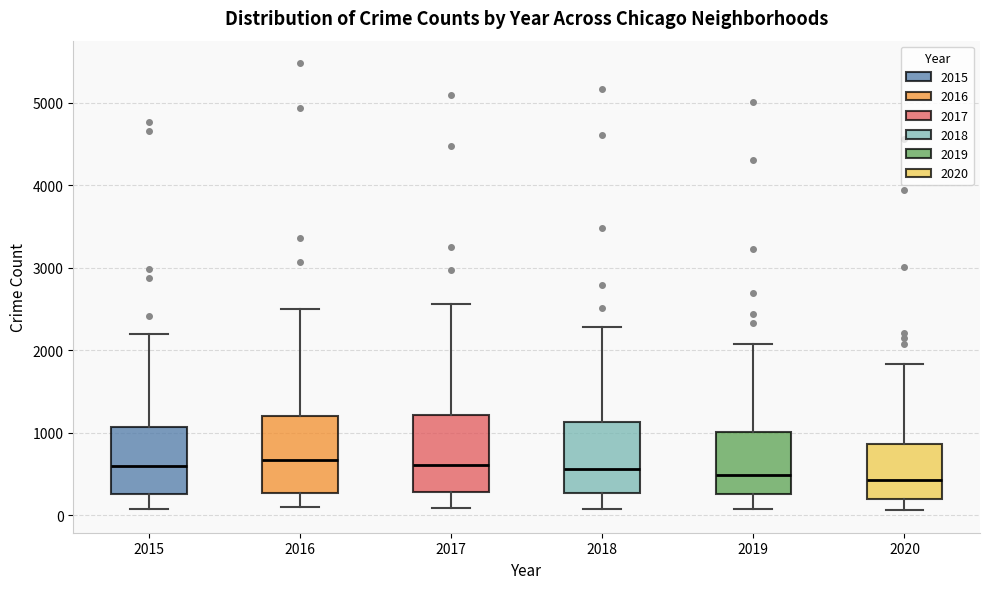

Reading left to right, read every box against the y-axis: the position of its median line, the range the box covers, and the ends of its whiskers. The values are not printed on the chart, so give them approximately, as read against the axis.

2015: median 600, box 300 to 1100, whiskers 100 to 2200
2016: median 700, box 300 to 1200, whiskers 100 to 2500
2017: median 600, box 300 to 1200, whiskers 100 to 2600
2018: median 600, box 300 to 1100, whiskers 100 to 2300
2019: median 500, box 300 to 1000, whiskers 100 to 2100
2020: median 400, box 200 to 900, whiskers 100 to 1800